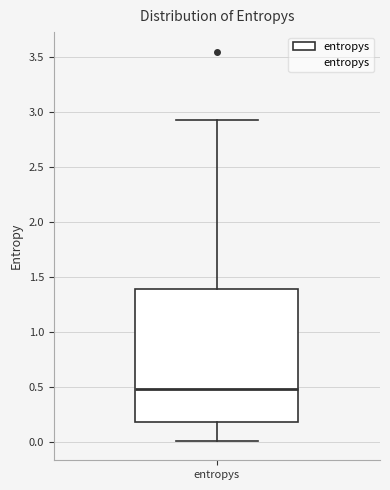

Transcribe this box plot: give where the median line is, the range the box spans, and where the two whiskers end, as read against the y-axis. The values are not printed on the chart, so give them approximately, as read against the axis.

median 0.5, box 0.2 to 1.4, whiskers 0.0 to 2.9